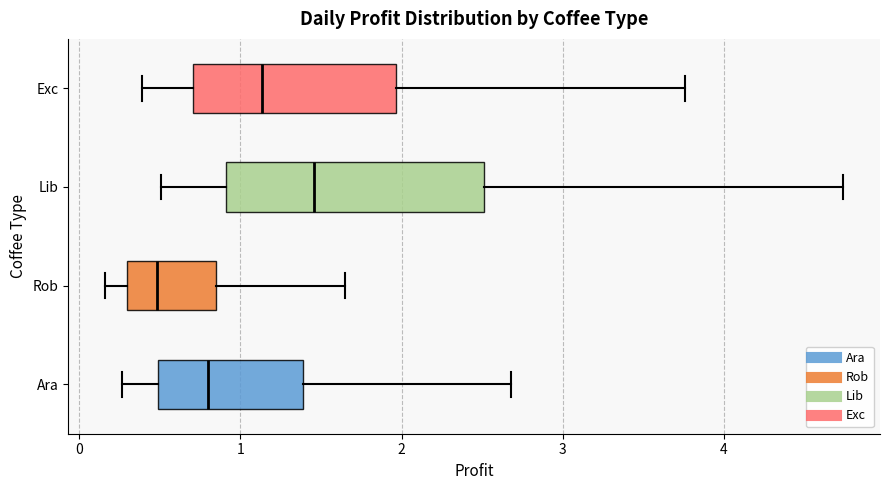

Reading bottom to top, read every box against the x-axis: the position of its median line, the range the box covers, and the ends of its whiskers. The values are not printed on the chart, so give them approximately, as read against the axis.

Ara: median 0.8, box 0.5 to 1.4, whiskers 0.3 to 2.7
Rob: median 0.5, box 0.3 to 0.8, whiskers 0.2 to 1.6
Lib: median 1.5, box 0.9 to 2.5, whiskers 0.5 to 4.7
Exc: median 1.1, box 0.7 to 2.0, whiskers 0.4 to 3.8